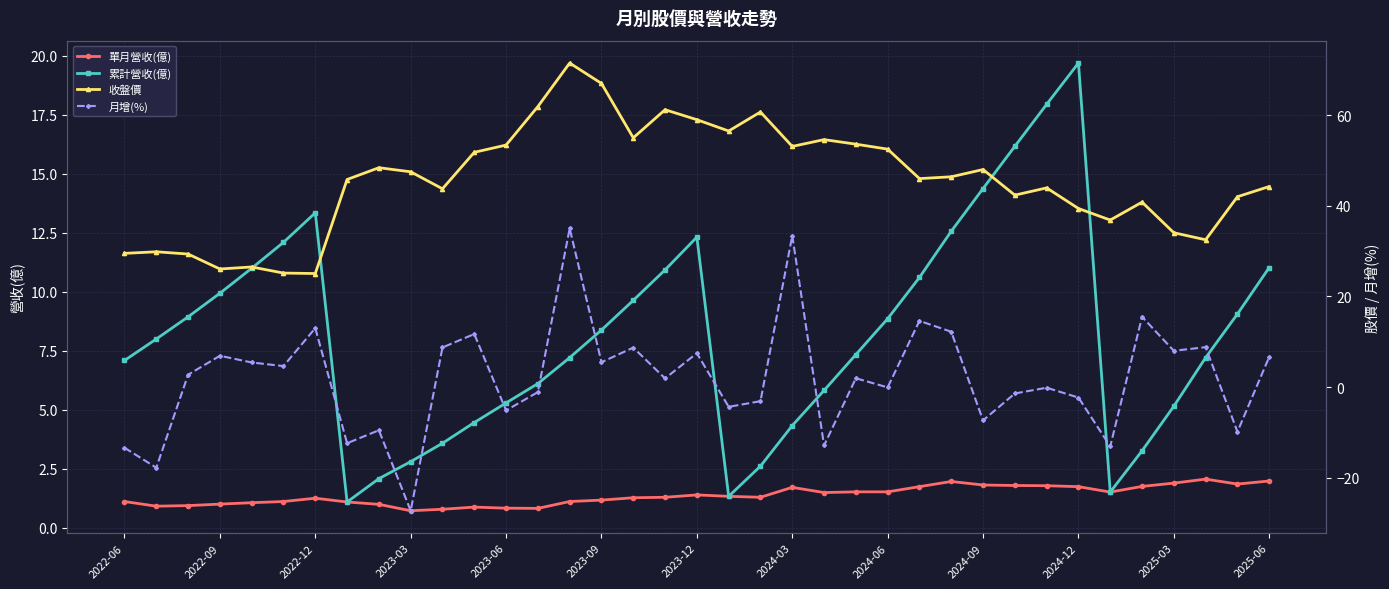

Which series has the widest spread of values?

月增(%)